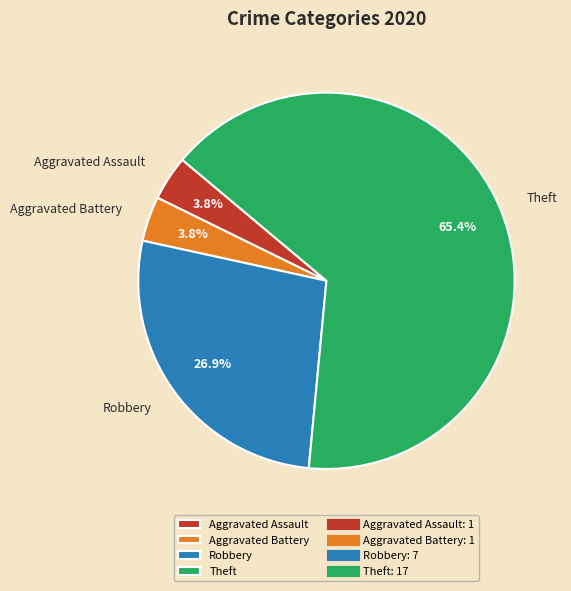

True or false: Theft accounts for 65% of the total.

True